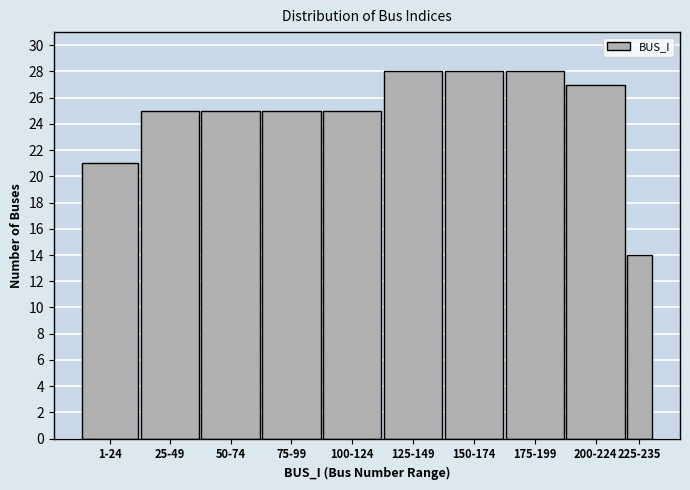

Reading left to right, what are all the values shown in this chart?

21	25	25	25	25	28	28	28	27	14